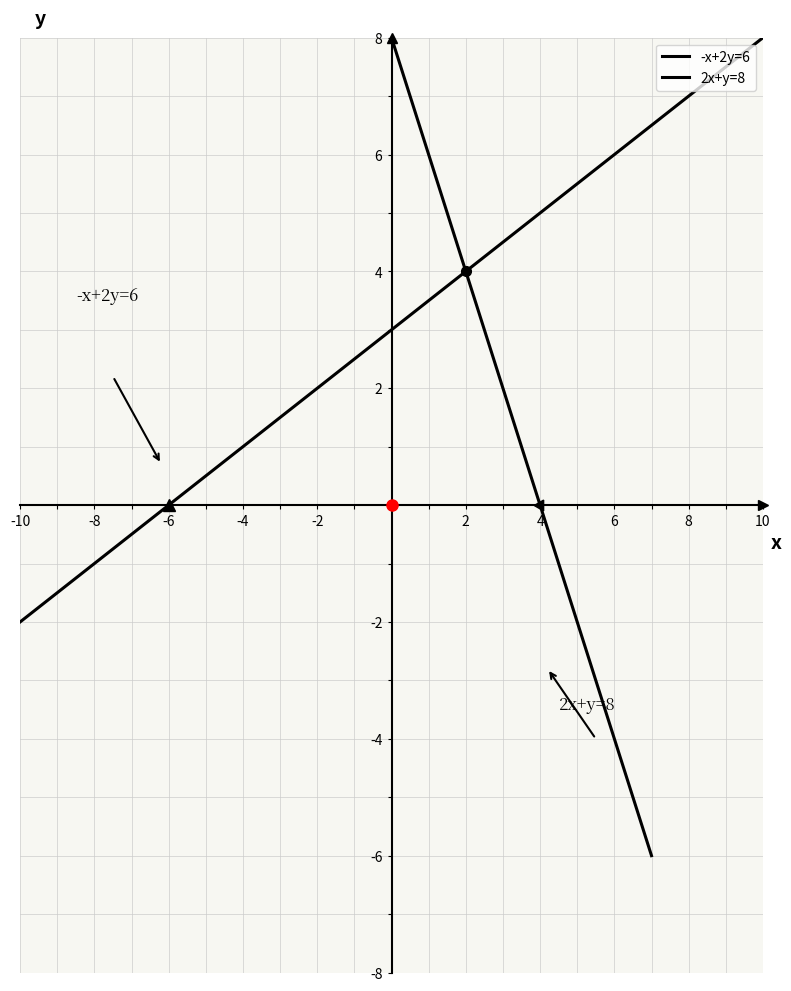

List the series in order of their overall mean, lowest first.

2x+y=8, -x+2y=6